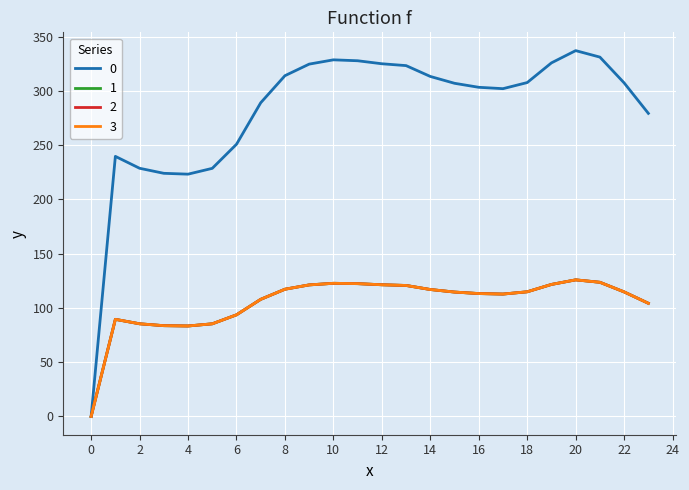

What is the greatest value displayed?

337.2